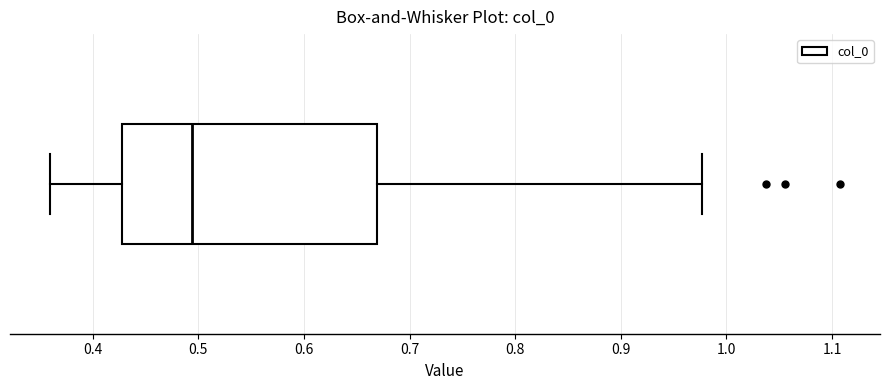

Where is the right edge of the box on the x-axis? The values are not printed on the chart, so give them approximately, as read against the axis.

0.67